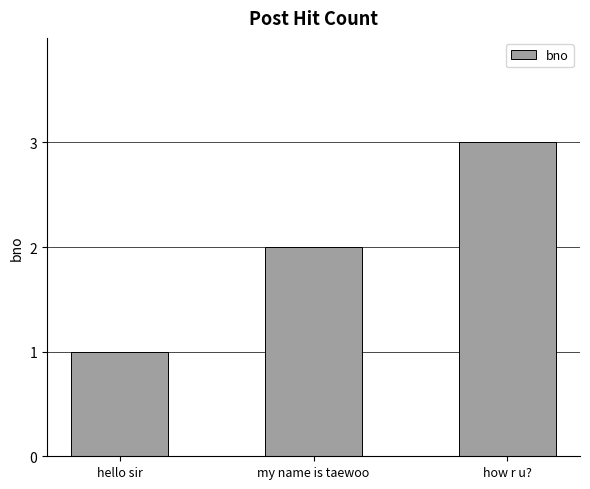

What is the average value?

2